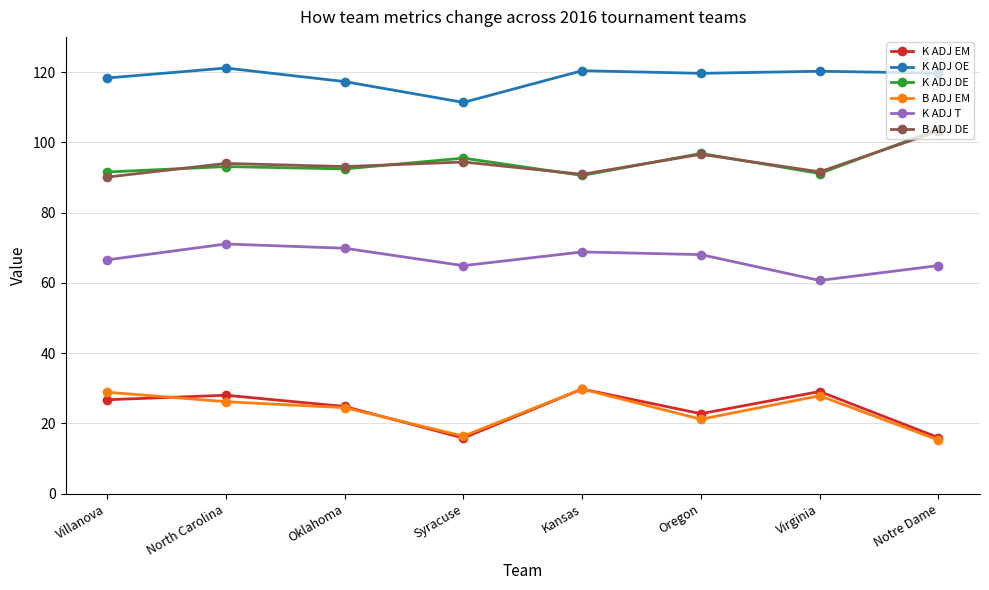

What is the maximum value for B ADJ EM?

29.8